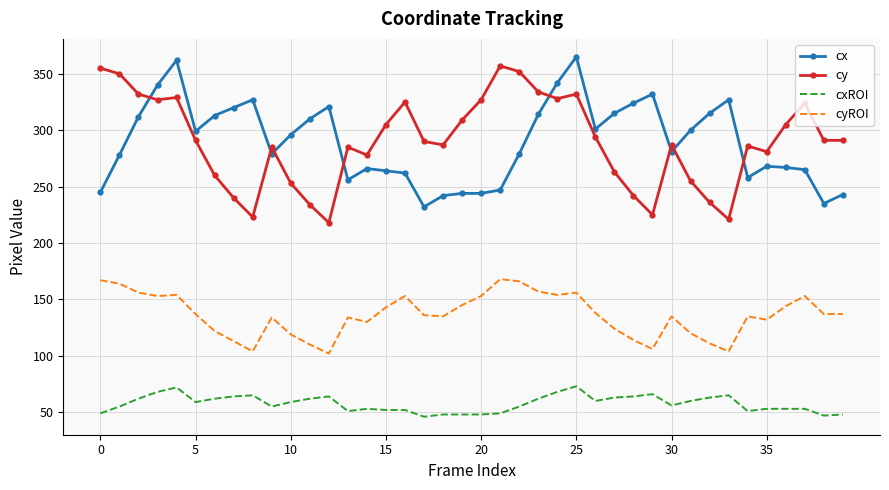

What is the difference between the maximum and minimum values in the cx series?

133